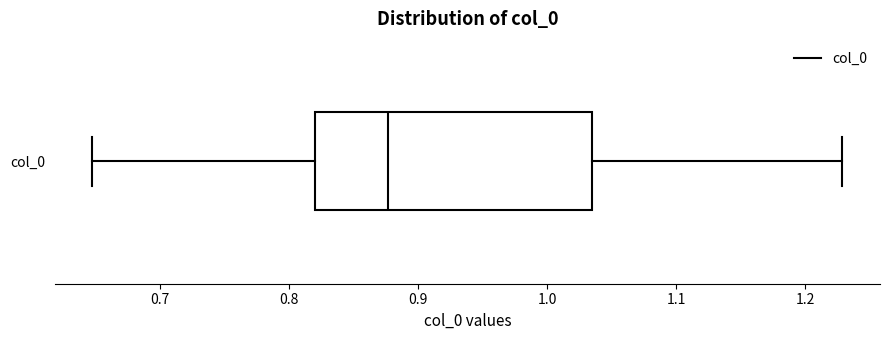

Transcribe this box plot: give where the median line is, the range the box spans, and where the two whiskers end, as read against the x-axis. The values are not printed on the chart, so give them approximately, as read against the axis.

median 0.88, box 0.82 to 1.03, whiskers 0.65 to 1.23